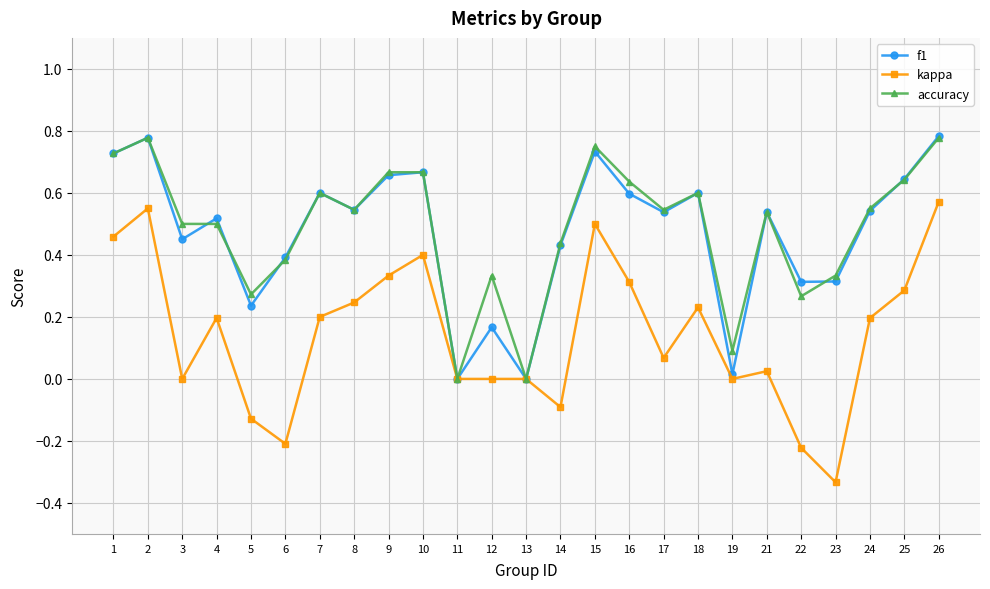

How many data points does each series have?

25